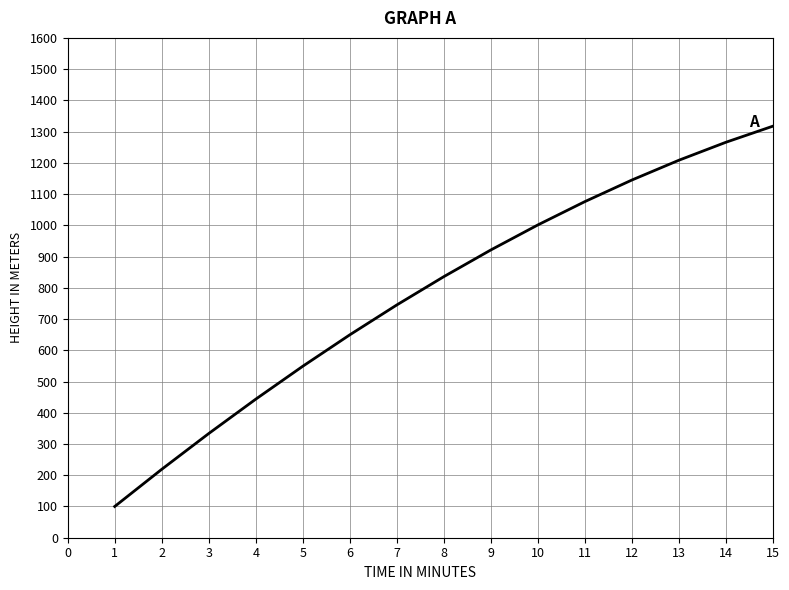

What is the smallest value displayed?

100.0